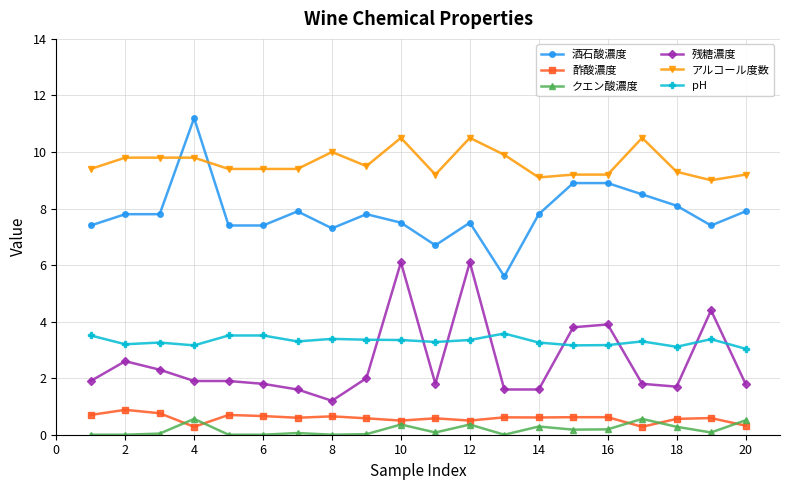

What is the difference between the second highest and second lowest values in the クエン酸濃度 series?

0.6